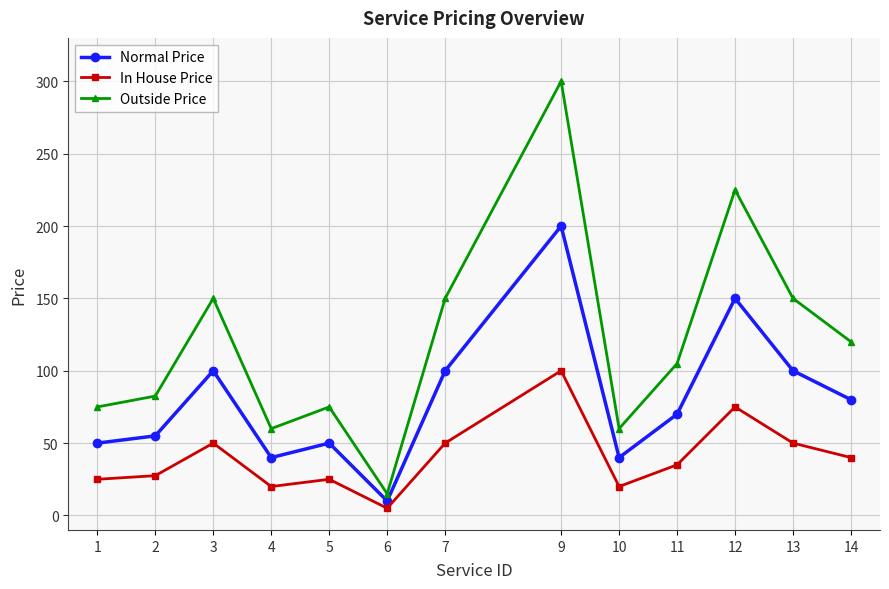

Does the chart display data point markers on the line(s)?

Yes